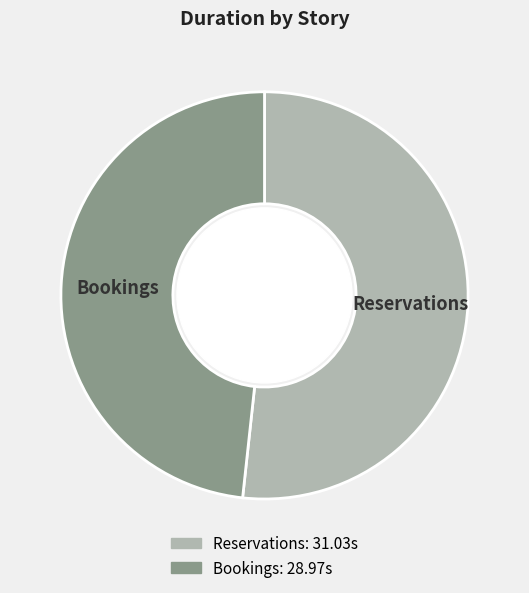

Is it true that Reservations is 40% of the pie?

False